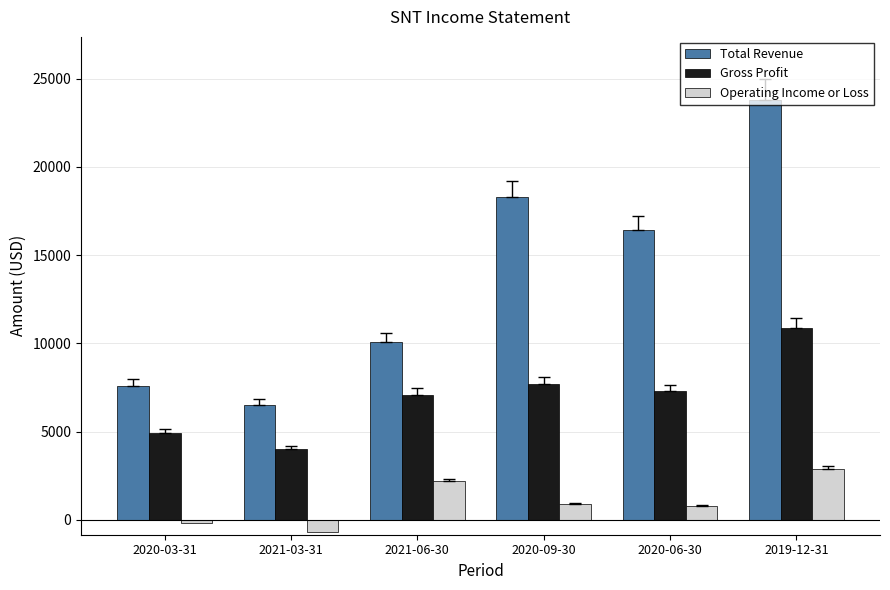

How many categories are shown in the chart?

6